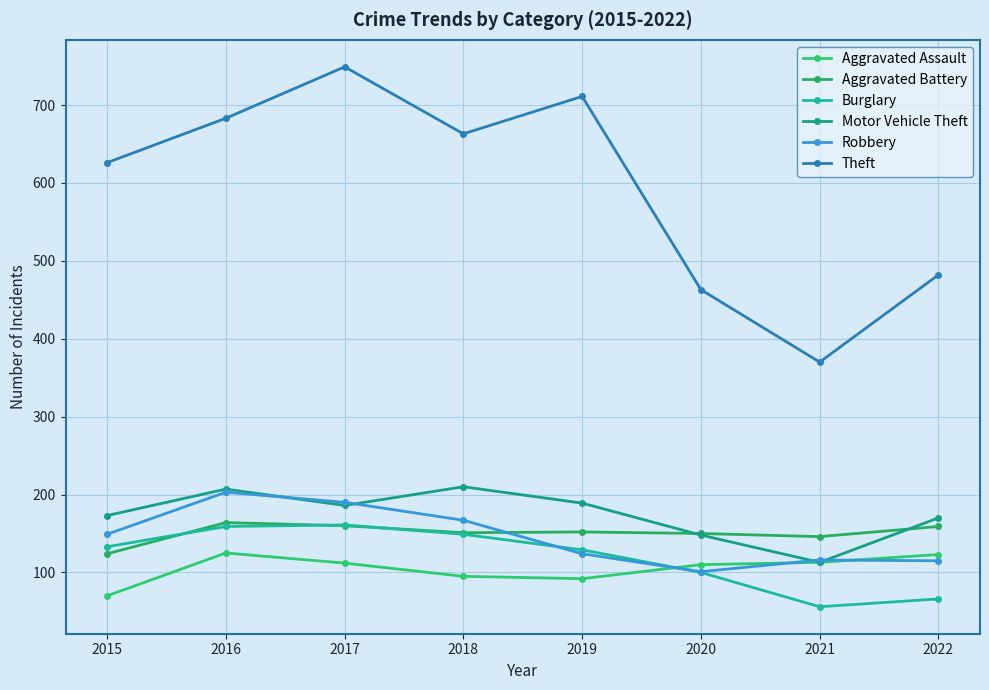

True or false: Motor Vehicle Theft and Burglary cross at least once.

False